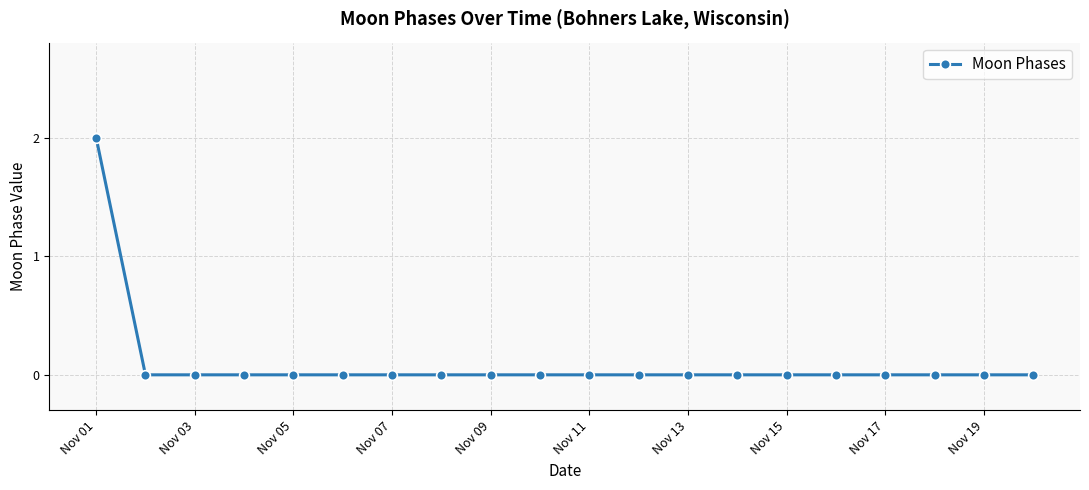

Reading left to right, what are all the values shown in this chart?

2	0	0	0	0	0	0	0	0	0	0	0	0	0	0	0	0	0	0	0